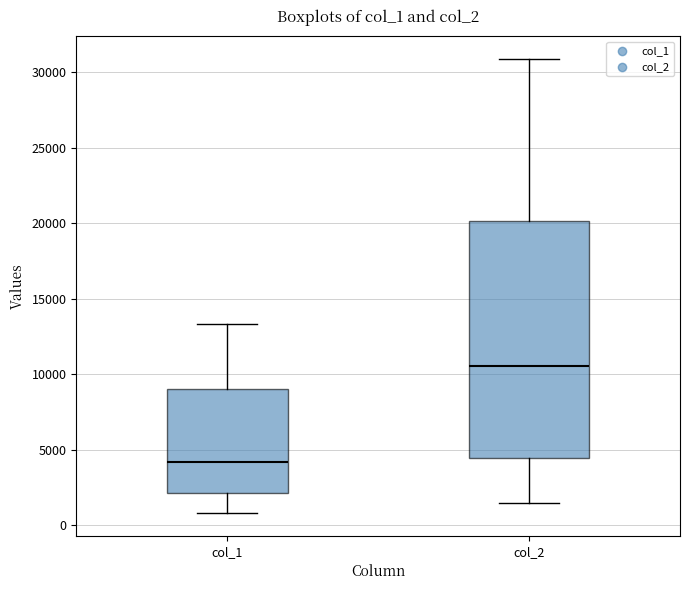

Reading left to right, read every box against the y-axis: the position of its median line, the range the box covers, and the ends of its whiskers. The values are not printed on the chart, so give them approximately, as read against the axis.

col_1: median 4000, box 2000 to 9000, whiskers 1000 to 13500
col_2: median 10500, box 4500 to 20000, whiskers 1500 to 31000